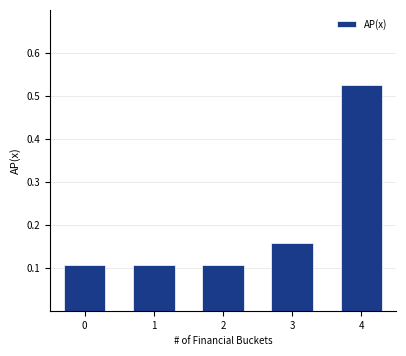

What is the value of the 3rd bar from the left?

0.1